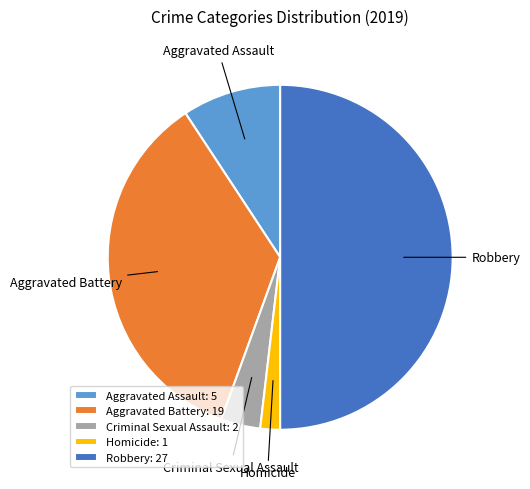

What is the smallest slice in the pie chart?

Homicide